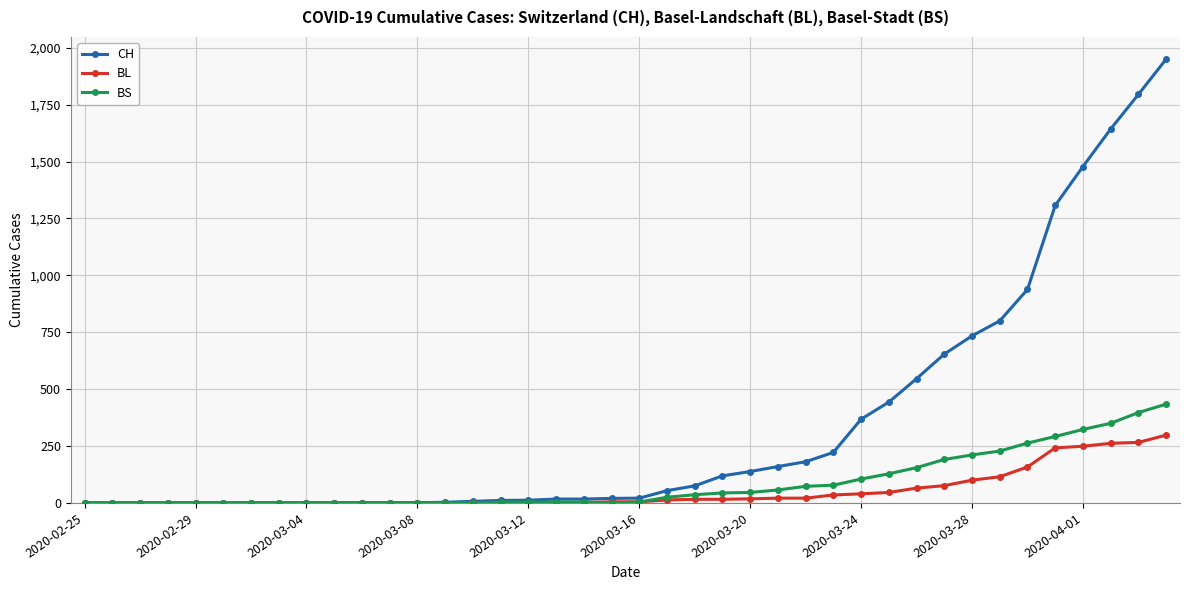

At how many categories does at least one series exceed 1413?

4